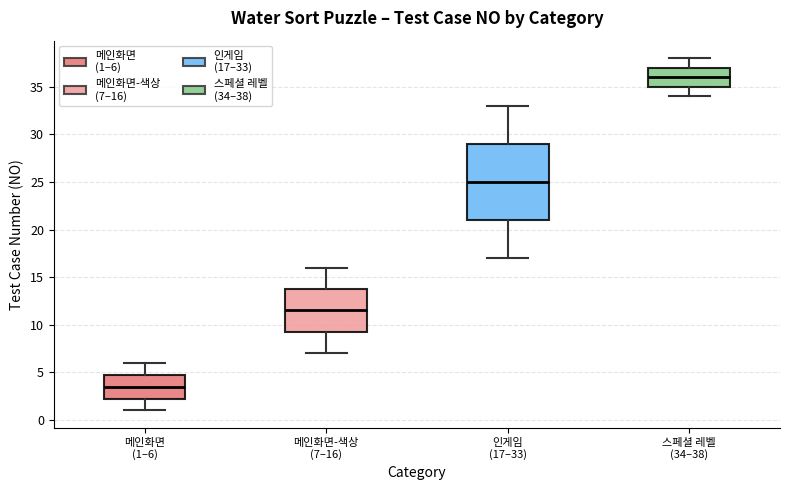

Reading left to right, read every box against the y-axis: the position of its median line, the range the box covers, and the ends of its whiskers. The values are not printed on the chart, so give them approximately, as read against the axis.

메인화면 (1–6): median 3.5, box 2.5 to 5.0, whiskers 1.0 to 6.0
메인화면-색상 (7–16): median 11.5, box 9.5 to 14.0, whiskers 7.0 to 16.0
인게임 (17–33): median 25.0, box 21.0 to 29.0, whiskers 17.0 to 33.0
스페셜 레벨 (34–38): median 36.0, box 35.0 to 37.0, whiskers 34.0 to 38.0